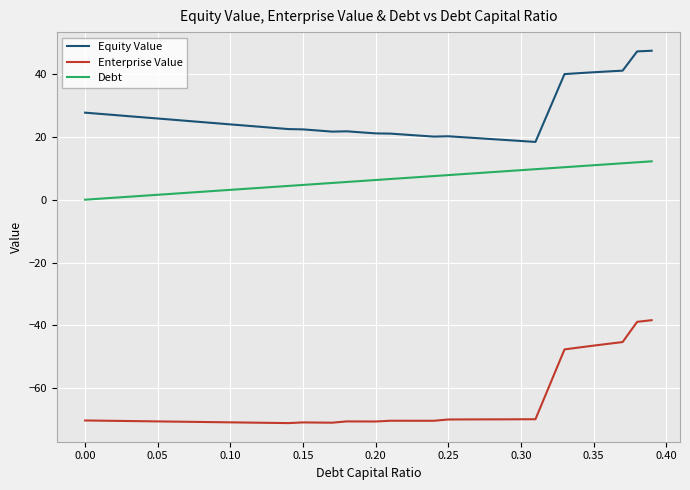

True or false: Equity Value and Enterprise Value intersect in this chart.

False